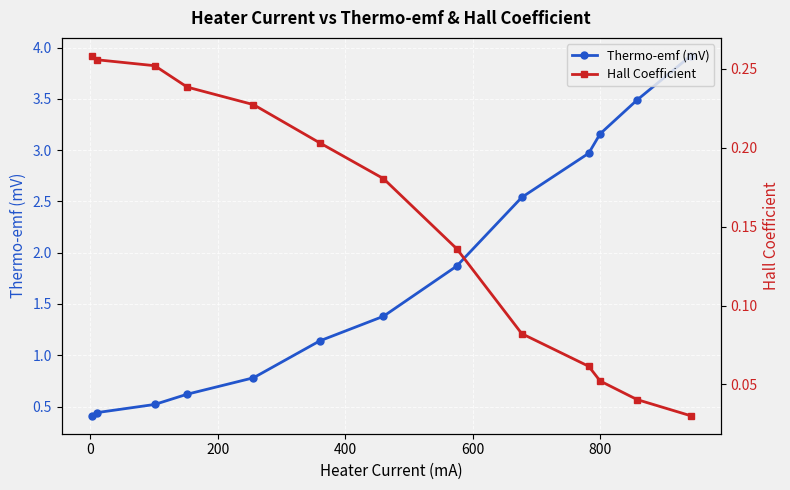

What is the value of the Thermo-emf (mV) point at the 4th from the left?

0.6